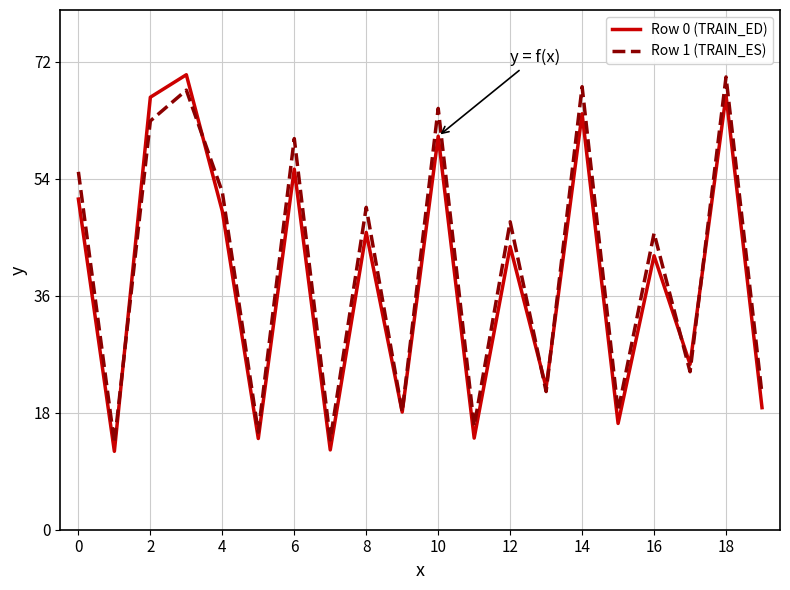

What is the maximum value for Row 0 (TRAIN_ED)?

70.0